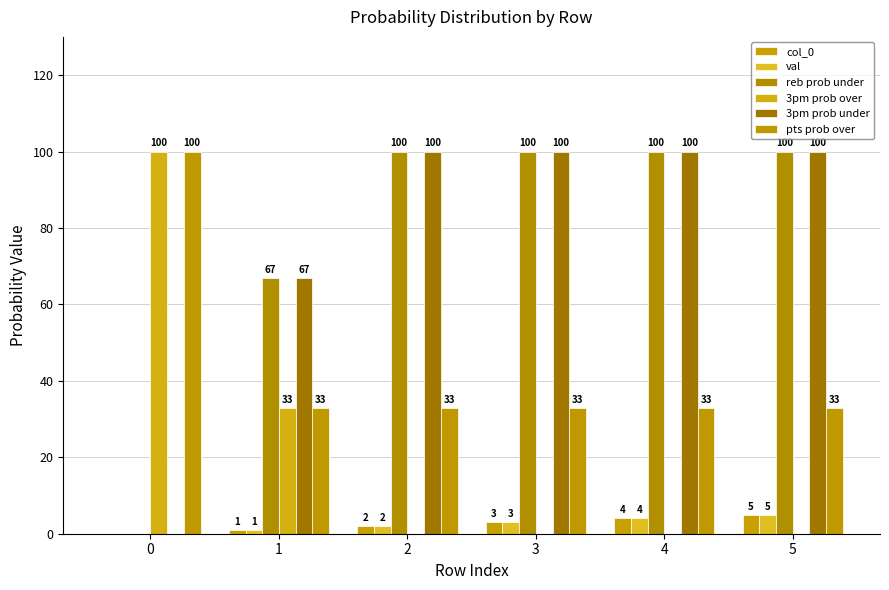

Count the reb prob under values in the range 67 to 100.

5